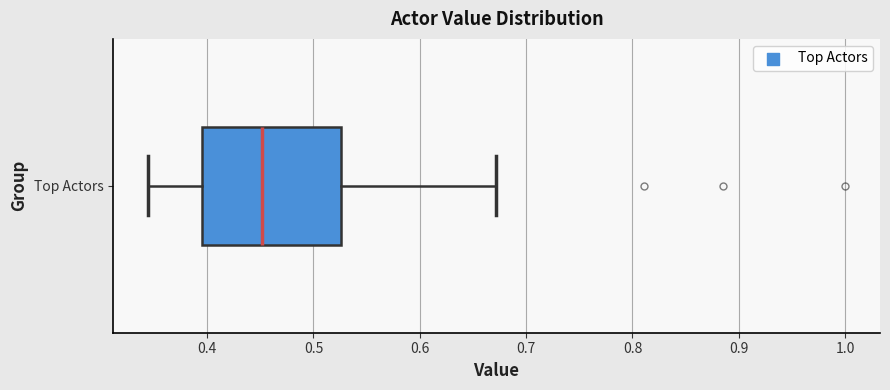

Where is the right edge of the box for Top Actors on the x-axis? The values are not printed on the chart, so give them approximately, as read against the axis.

0.53